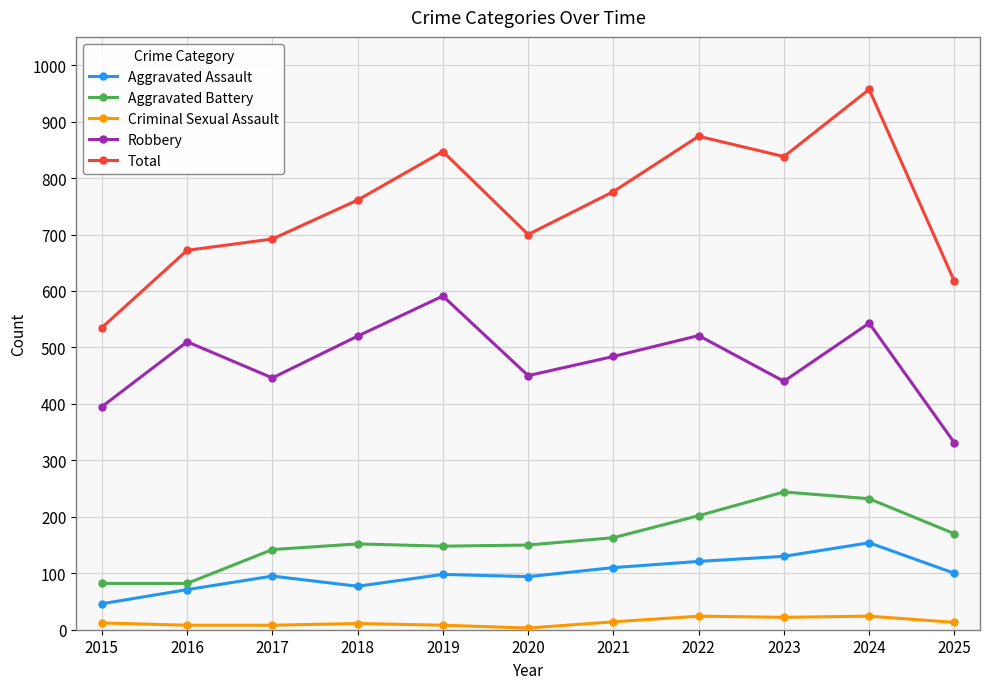

True or false: Robbery has a value of 543 at 2024.

True